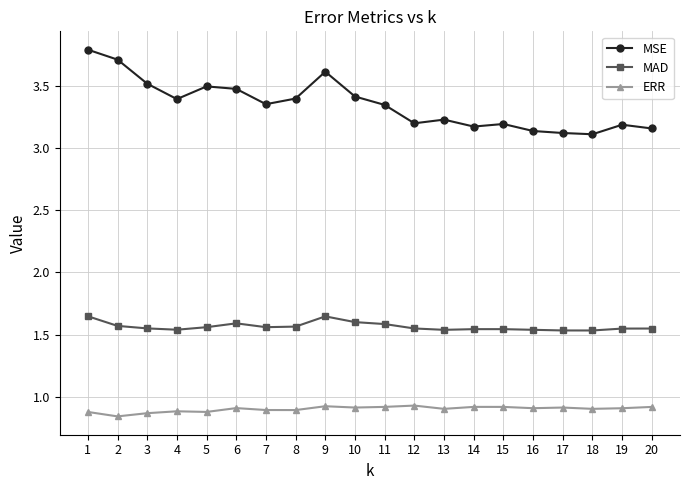

How many MAD values are between 1 and 2?

20